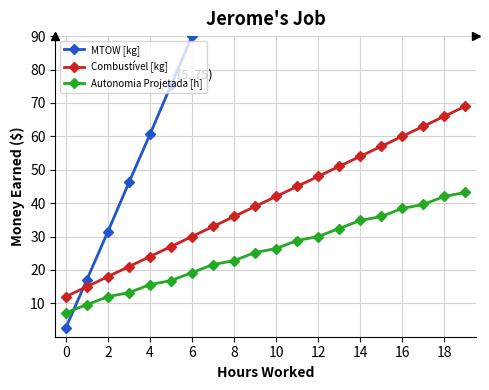

What is the difference between the maximum and minimum values in the Autonomia Projetada [h] series?

36.0